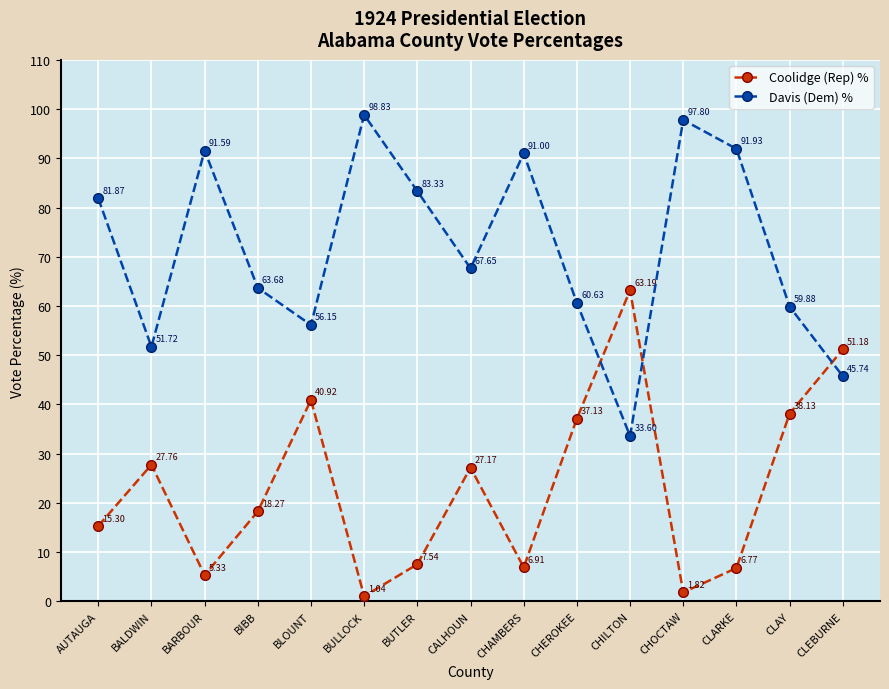

Which series ends up on top after the final intersection of Coolidge (Rep) % and Davis (Dem) %?

Coolidge (Rep) %